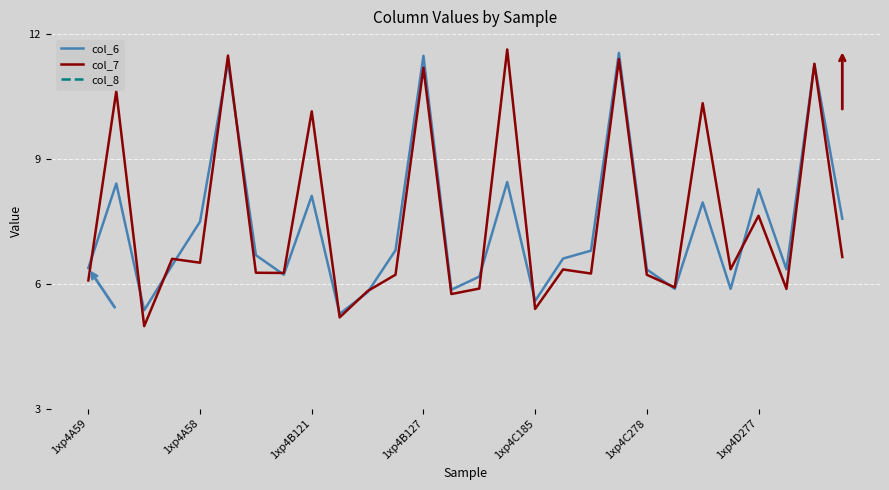

Count the number of categories in the chart.

28